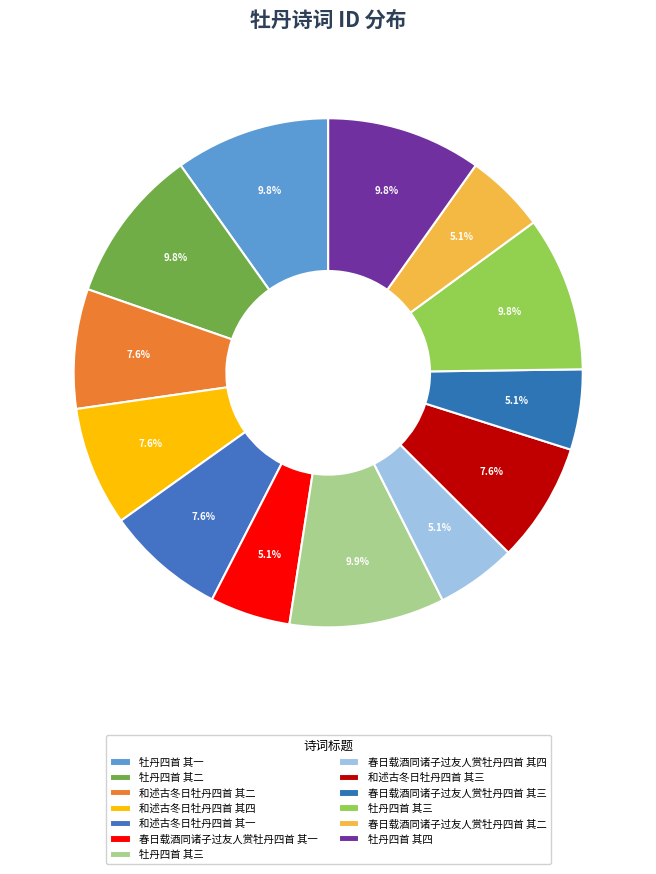

How many slices are in this pie chart?

13